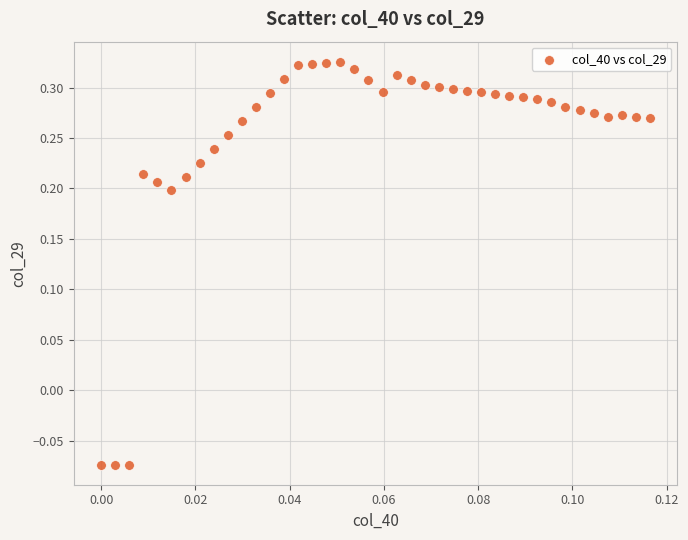

What is the range of Y values (max minus min)?

0.4